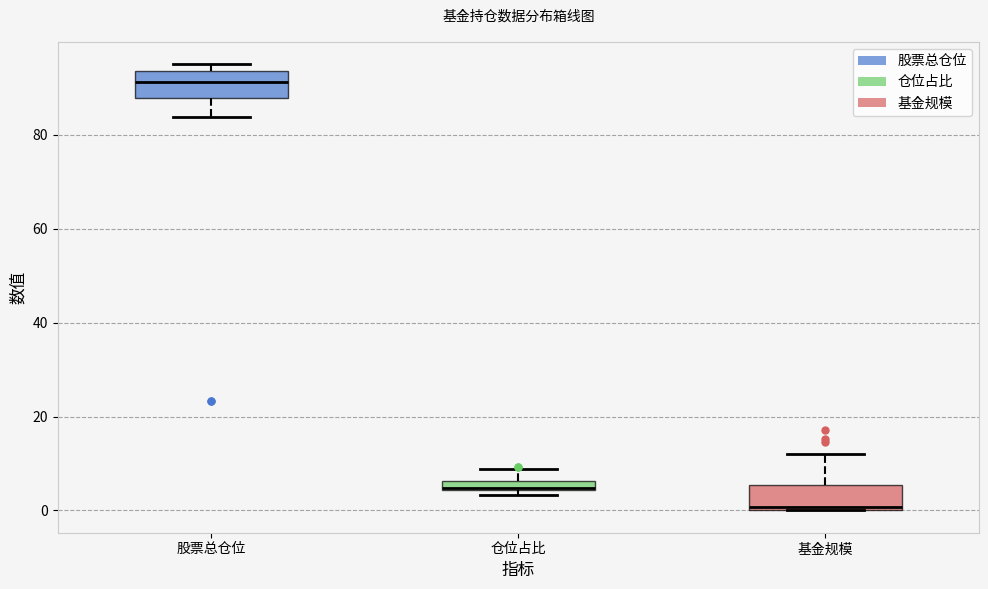

Where does the upper whisker of the box for 基金规模 end on the y-axis? The values are not printed on the chart, so give them approximately, as read against the axis.

12